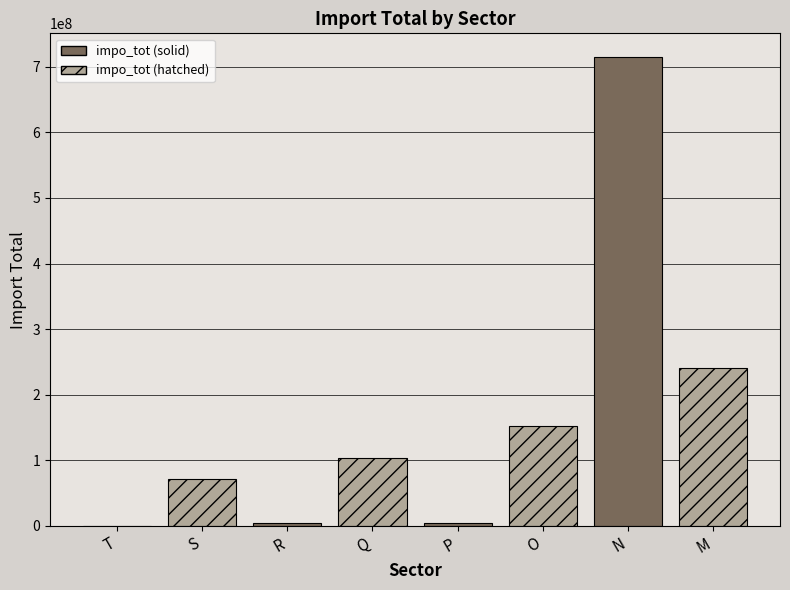

At which category does the chart reach its peak across all series?

N